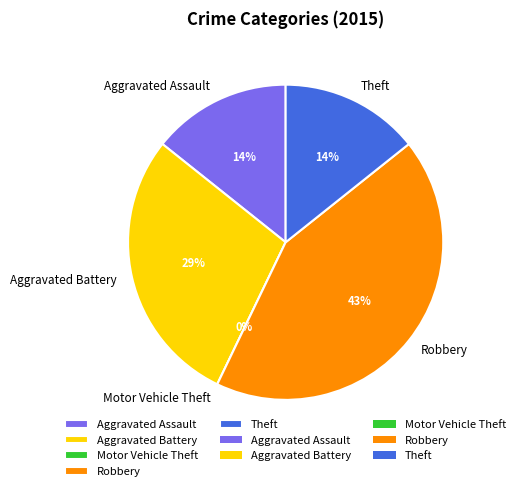

Is it true that Aggravated Battery is 29% of the pie?

True